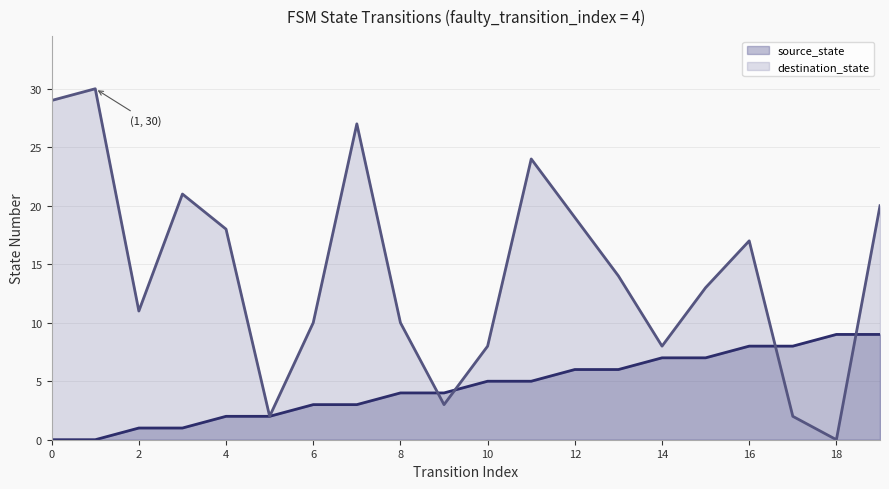

At how many categories does at least one series exceed 19?

6